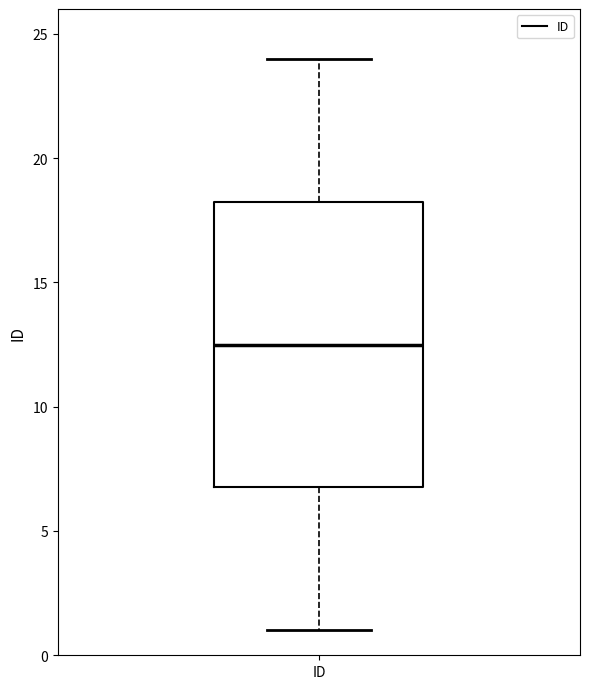

Read this box plot against the y-axis: the position of the median line, the range covered by the box, and the ends of both whiskers. The values are not printed on the chart, so give them approximately, as read against the axis.

median 12.5, box 7.0 to 18.5, whiskers 1.0 to 24.0